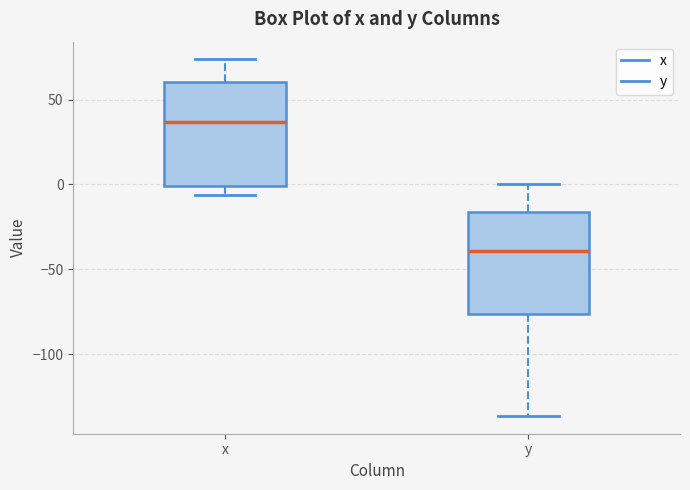

Reading left to right, read every box against the y-axis: the position of its median line, the range the box covers, and the ends of its whiskers. The values are not printed on the chart, so give them approximately, as read against the axis.

x: median 35, box 0 to 60, whiskers -5 to 75
y: median -40, box -75 to -15, whiskers -135 to 0